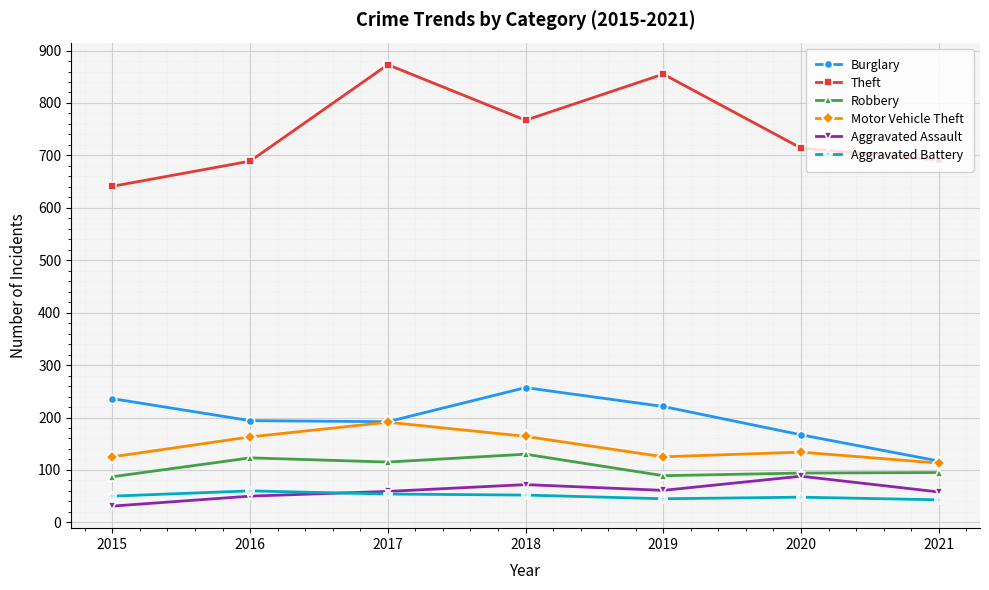

Which series has the largest total across all categories?

Theft